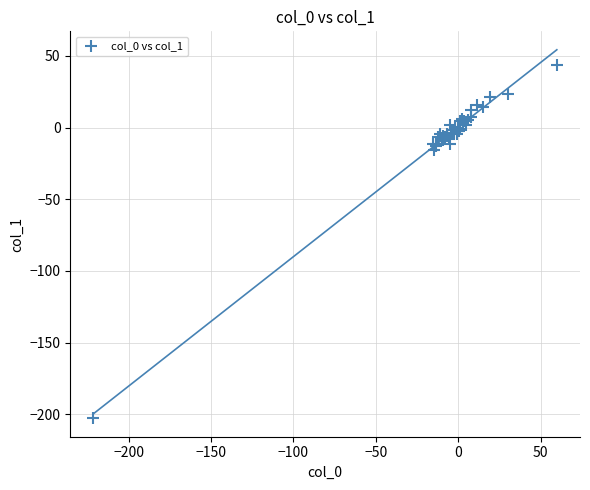

What Y value in the scatter plot is closest to -79?

-15.7